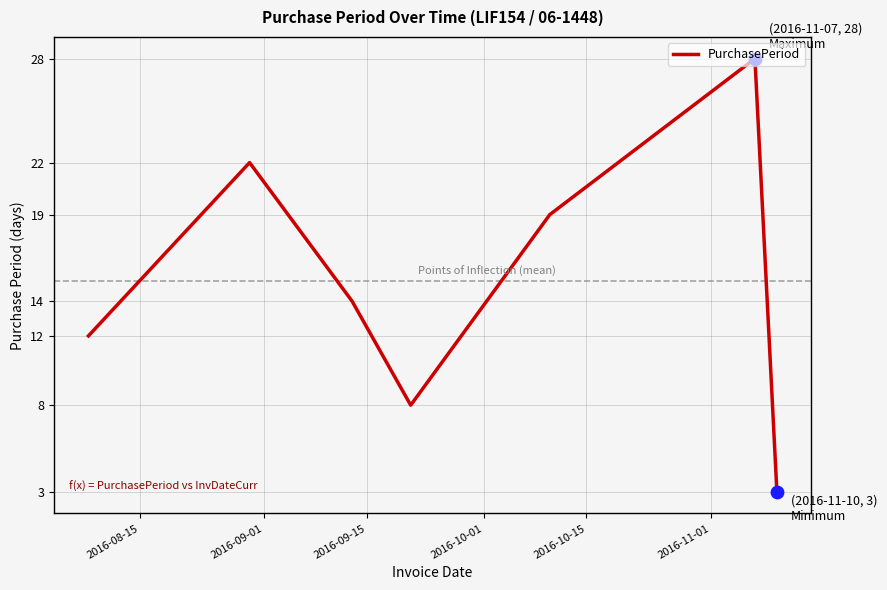

What is the smallest value displayed?

3